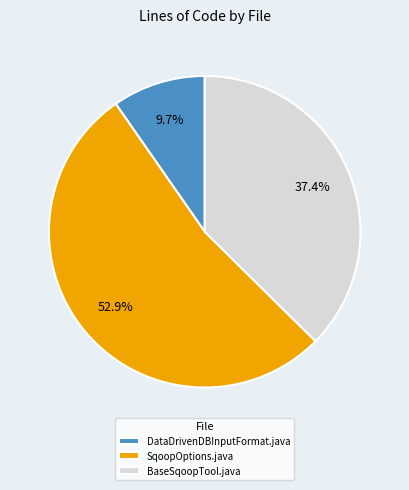

True or false: DataDrivenDBInputFormat.java accounts for 10% of the total.

True